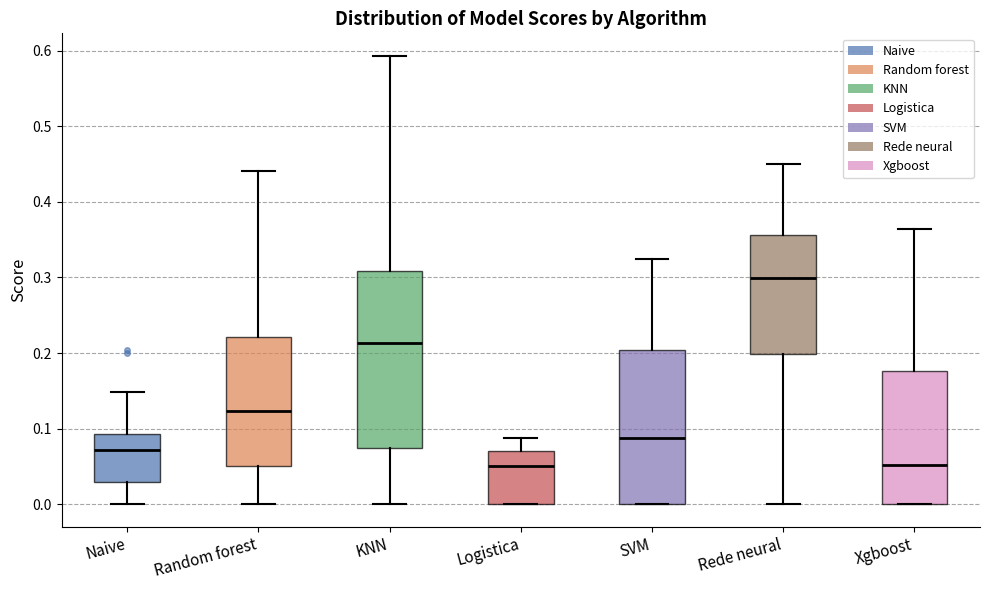

Comparing the boxes themselves (not the whiskers), which one is the tallest?

KNN